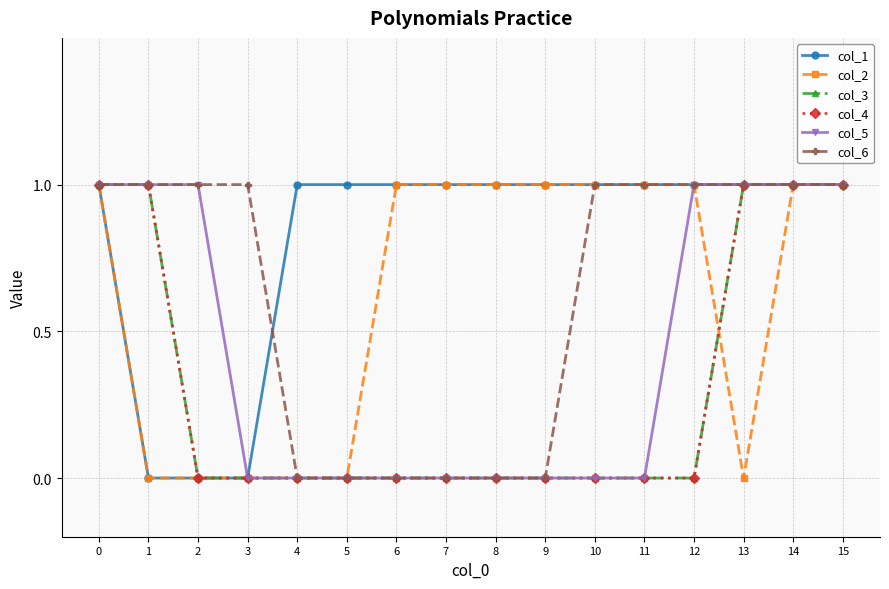

Is this an area chart (filled region under the line)?

No